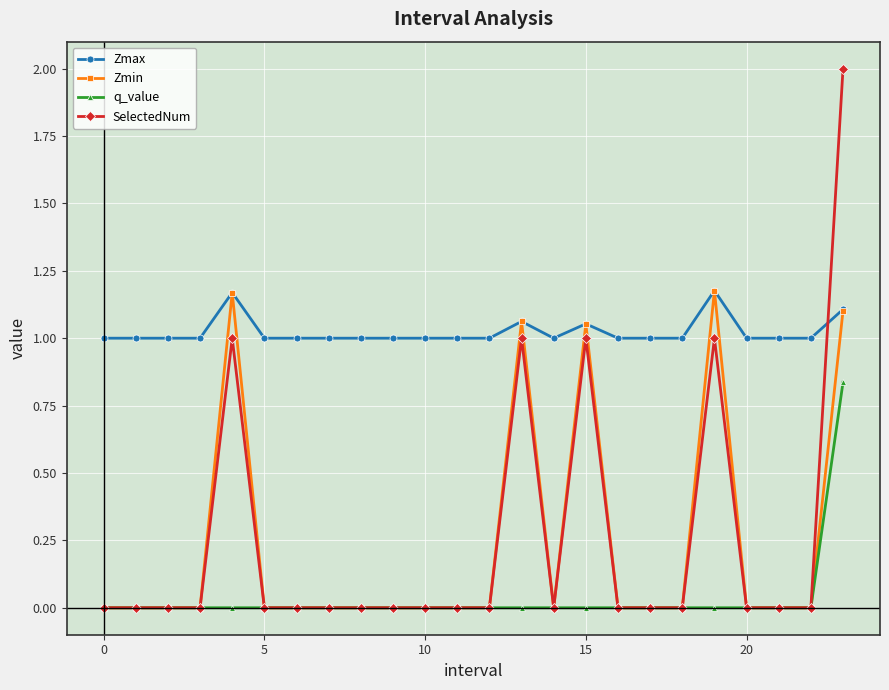

Which series has the widest spread of values?

SelectedNum